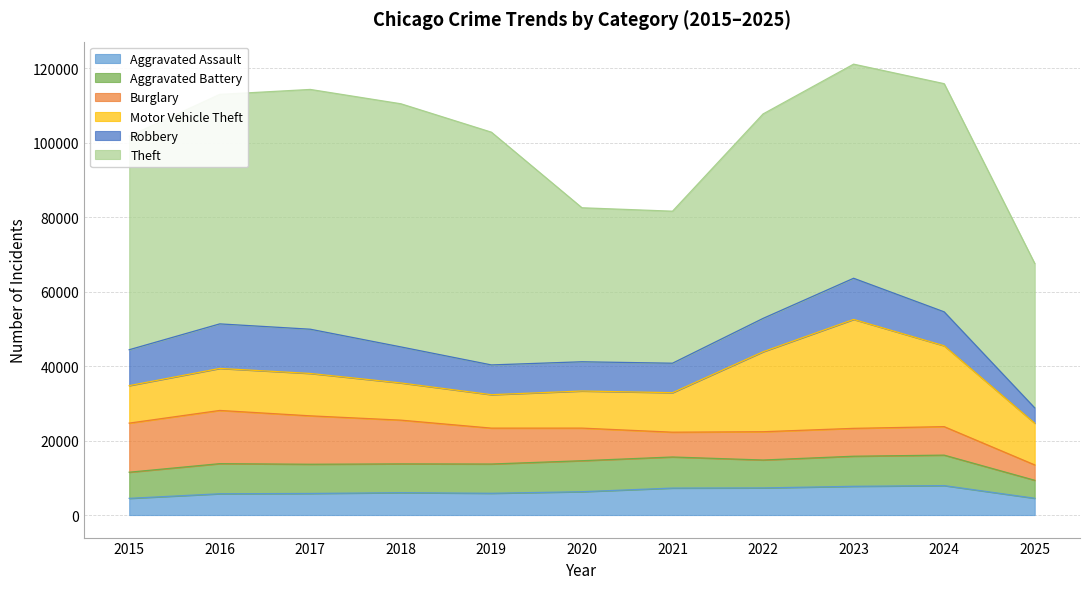

In Aggravated Assault, how many points are lower than both neighbors (excluding endpoints)?

1